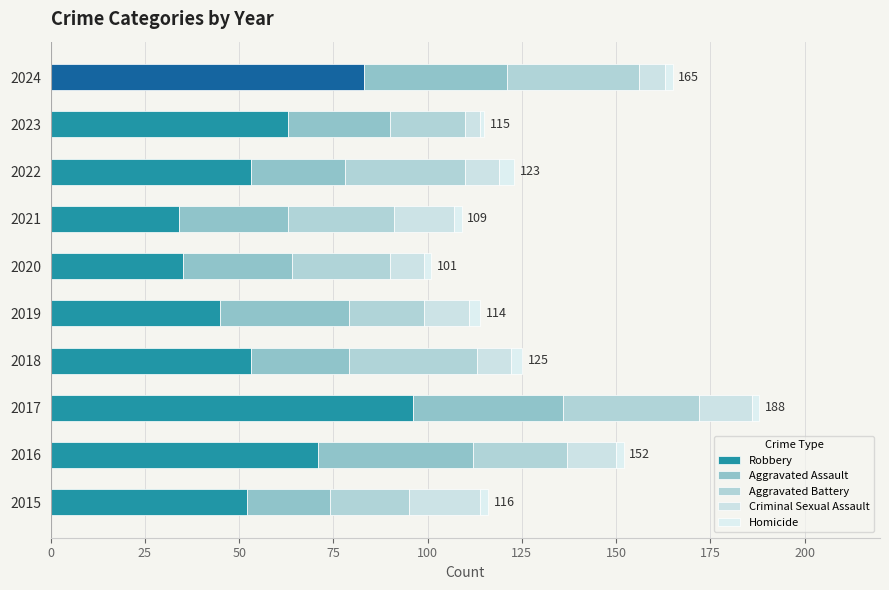

What is the value of the Criminal Sexual Assault bar at the 1st from the left?

19